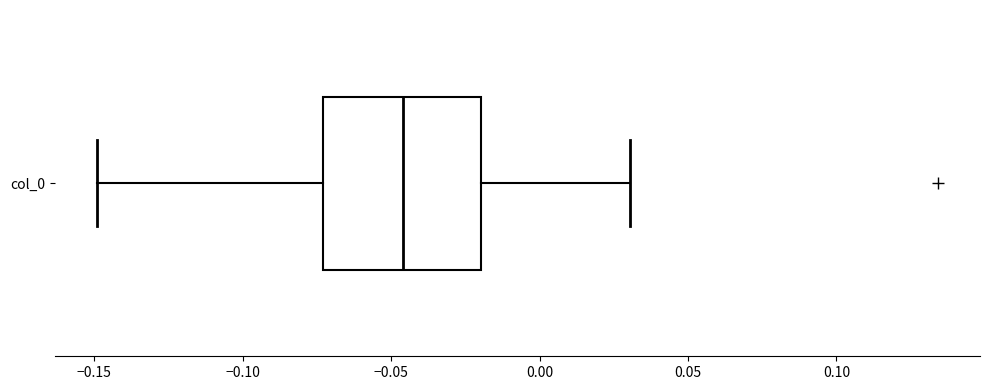

Read this box plot against the x-axis: the position of the median line, the range covered by the box, and the ends of both whiskers. The values are not printed on the chart, so give them approximately, as read against the axis.

median -0.045, box -0.075 to -0.020, whiskers -0.150 to 0.030